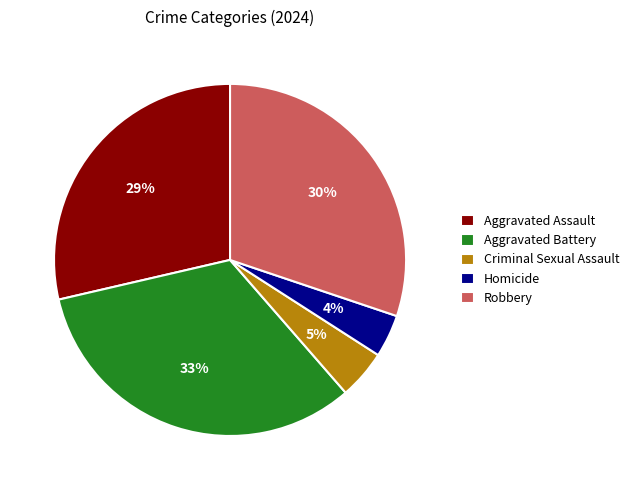

To the nearest percent, what percentage of the pie is Robbery?

30%